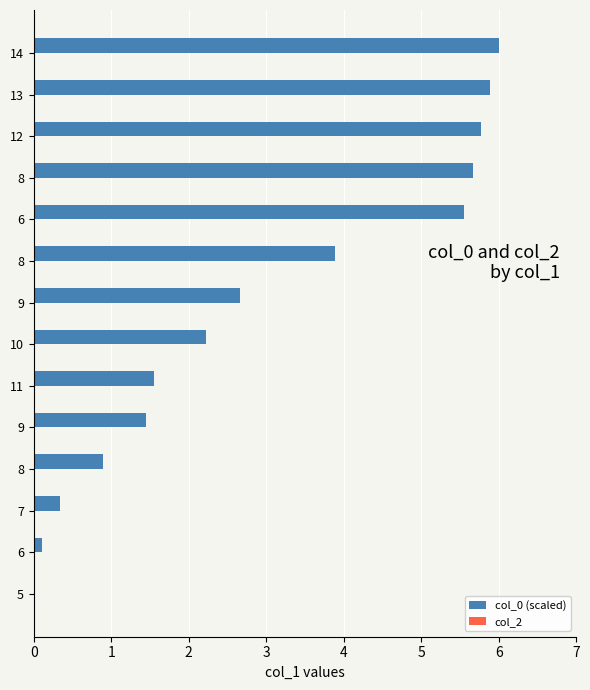

What is the greatest value displayed?

6.0